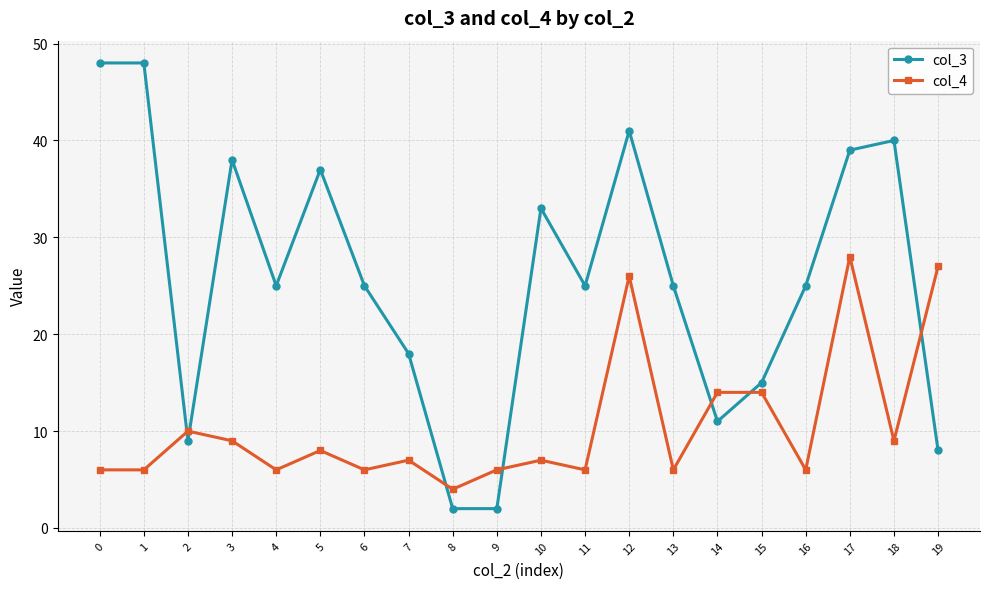

What is the value of the col_4 point at the 12th from the left?

6